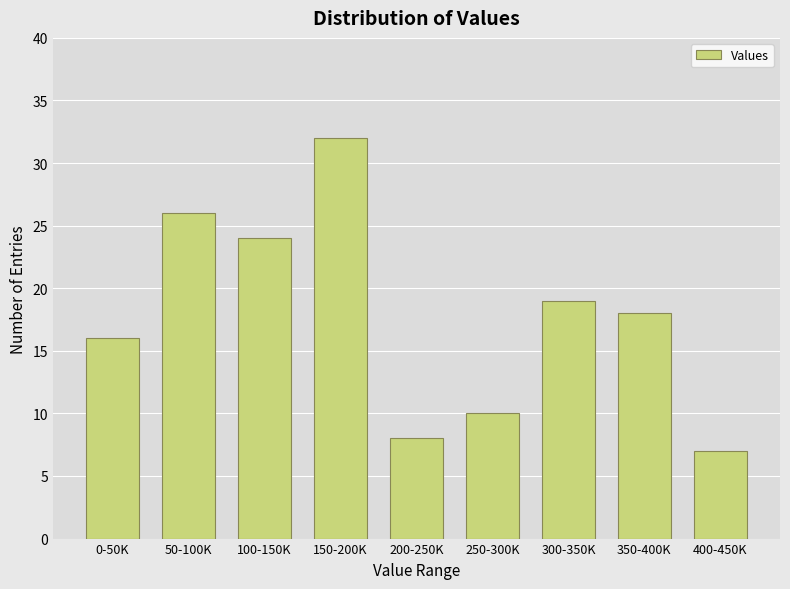

Reading right to left, extract all data points from this chart.

7	18	19	10	8	32	24	26	16